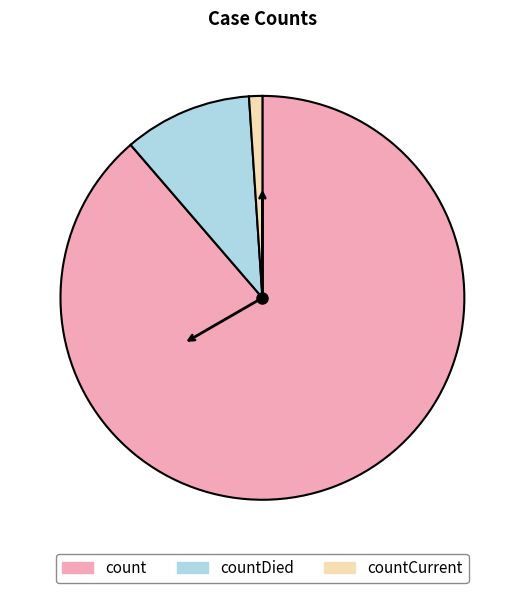

Combined, do count and countCurrent account for over 50%?

Yes